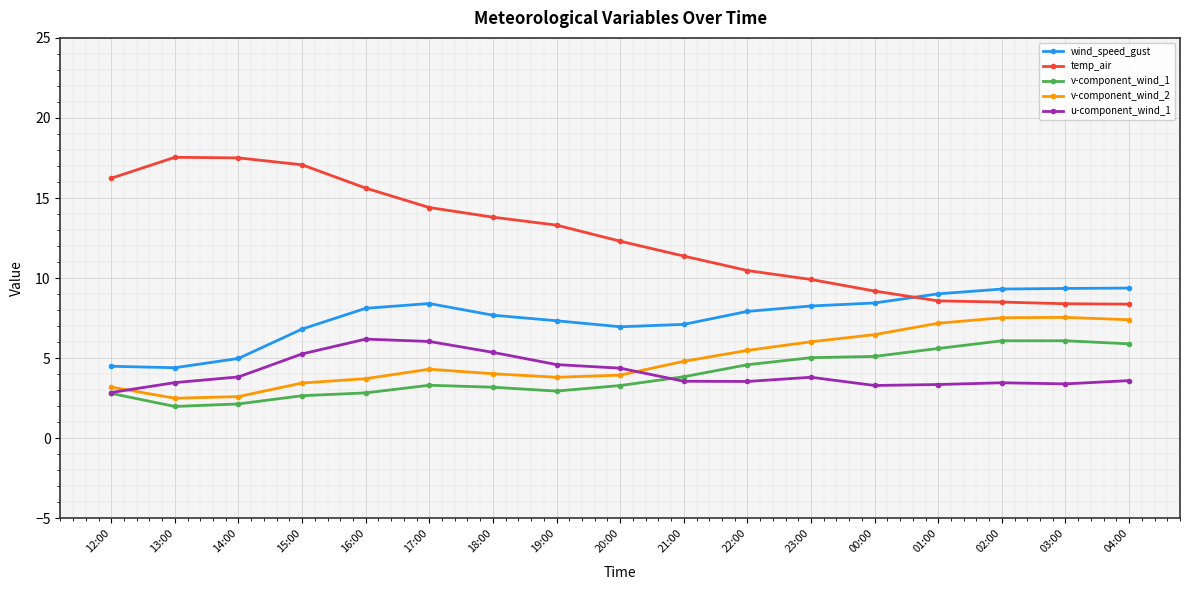

The value of u-component_wind_1 at 16:00 is 2.2. True or false?

False